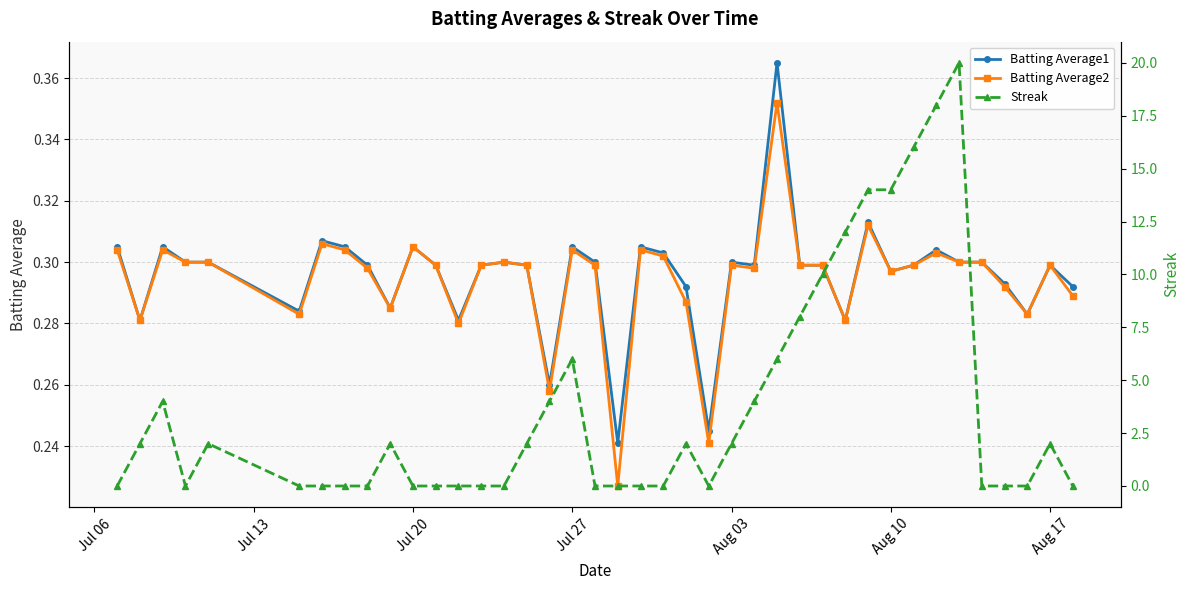

True or false: Batting Average2 has more than 1 interior local peaks.

True